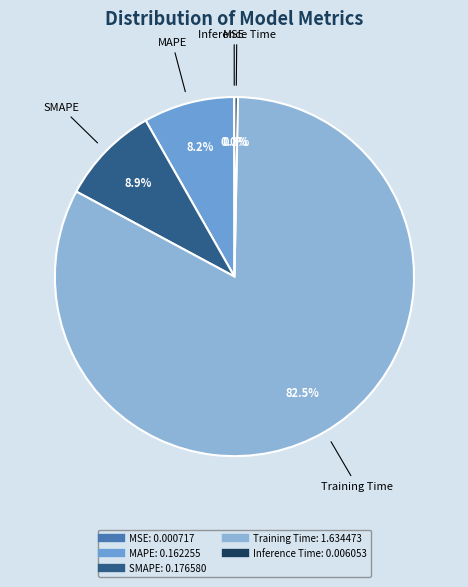

Does Training Time account for over 50% of the chart?

Yes